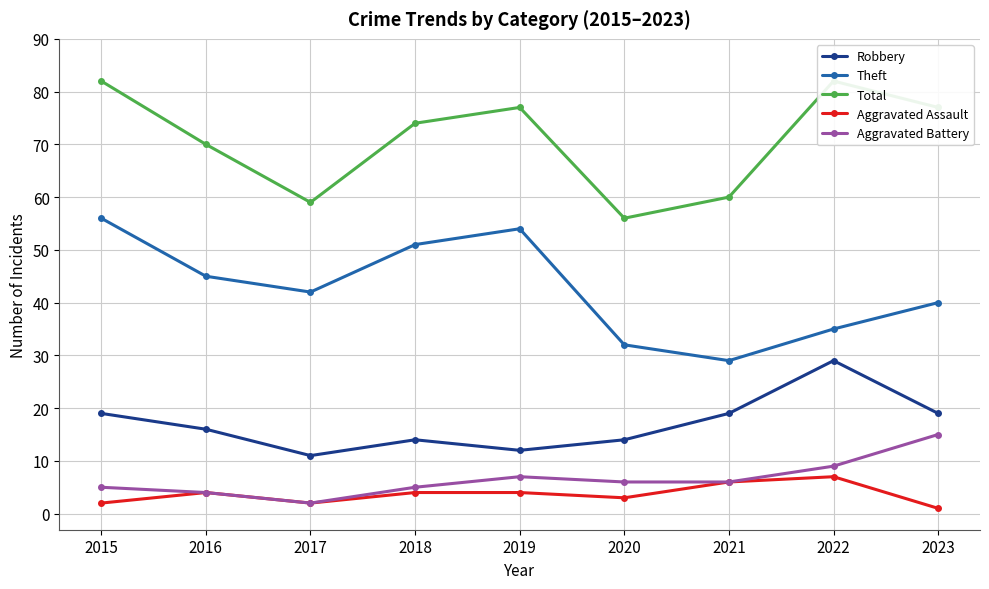

What is the minimum value shown in the chart?

1